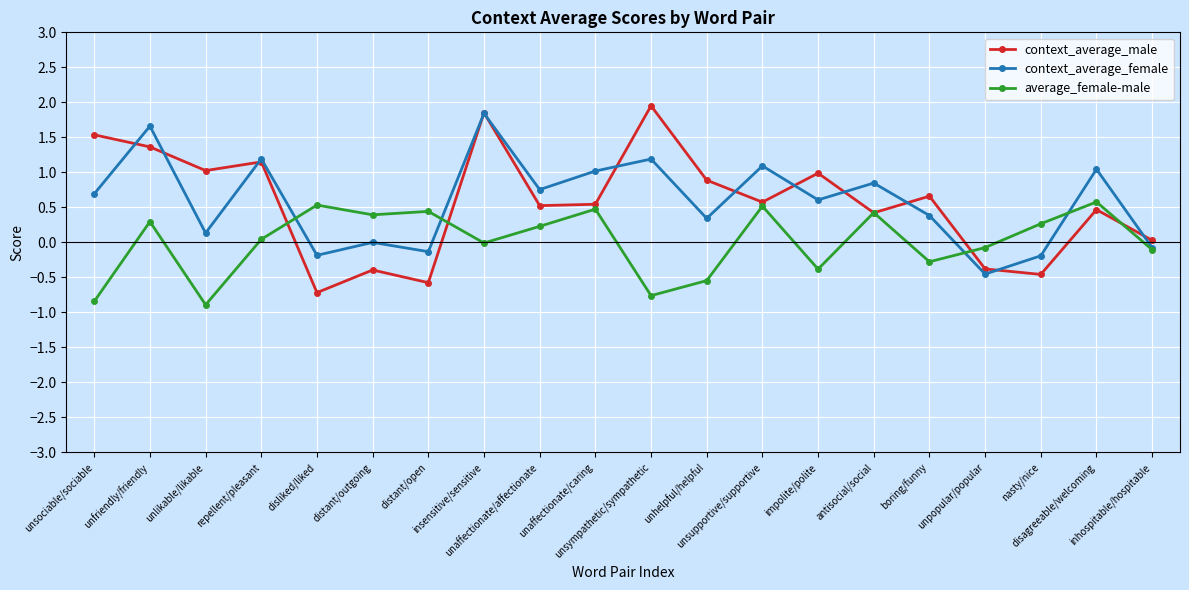

Where is the first local maximum for context_average_female?

unfriendly/friendly